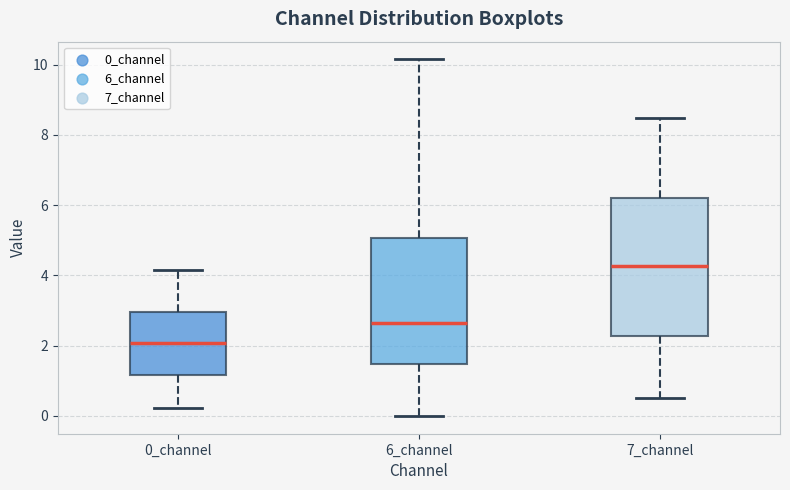

Reading left to right, read every box against the y-axis: the position of its median line, the range the box covers, and the ends of its whiskers. The values are not printed on the chart, so give them approximately, as read against the axis.

0_channel: median 2.0, box 1.2 to 3.0, whiskers 0.2 to 4.2
6_channel: median 2.6, box 1.4 to 5.0, whiskers 0.0 to 10.2
7_channel: median 4.2, box 2.2 to 6.2, whiskers 0.6 to 8.4